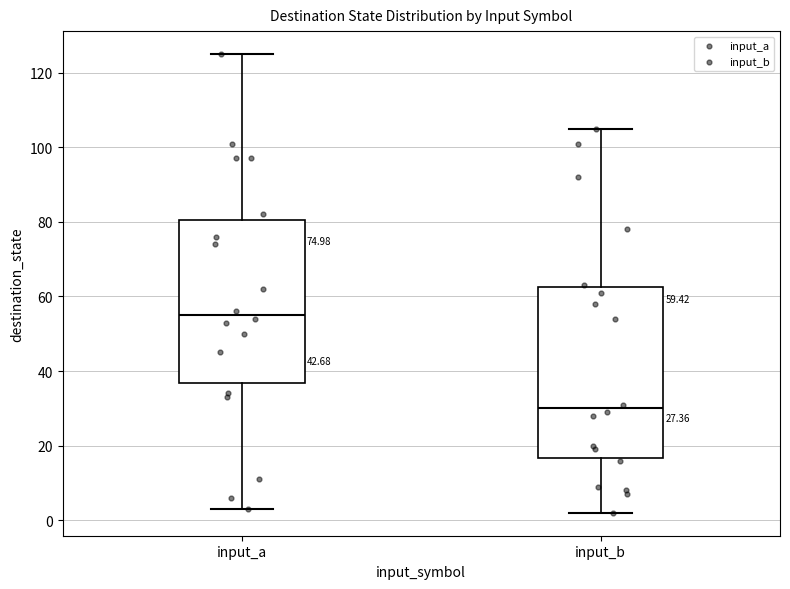

Which box is the tallest, from its lower edge to its upper edge?

input_b